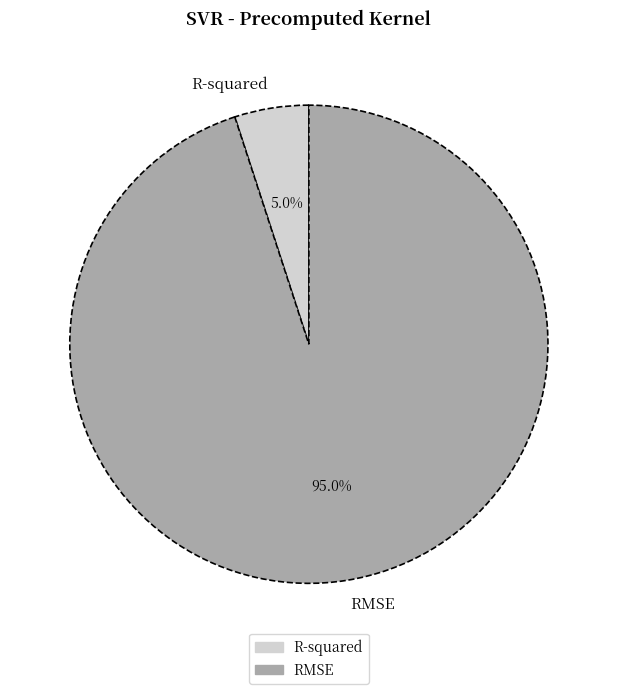

What percentage is the R-squared slice, to the nearest percent?

5%